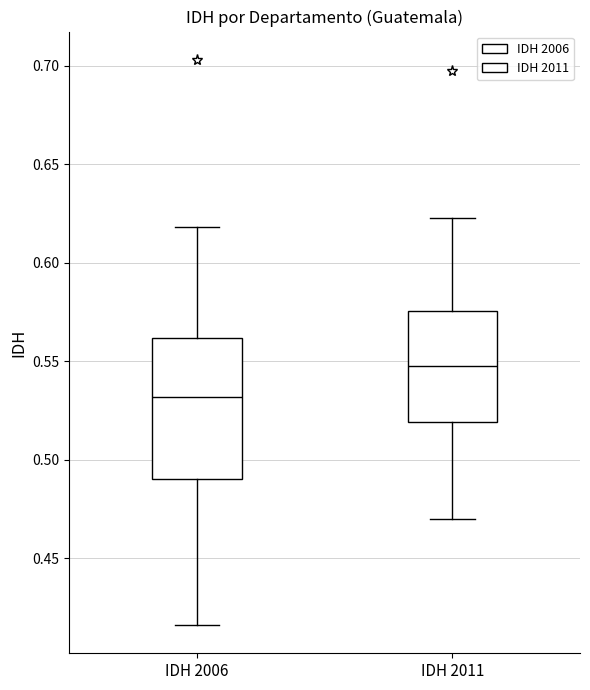

Reading left to right, transcribe this box plot: for each box, give where its median line is, the range the box spans, and where its two whiskers end, as read against the y-axis. The values are not printed on the chart, so give them approximately, as read against the axis.

IDH 2006: median 0.530, box 0.490 to 0.560, whiskers 0.415 to 0.620
IDH 2011: median 0.545, box 0.520 to 0.575, whiskers 0.470 to 0.625